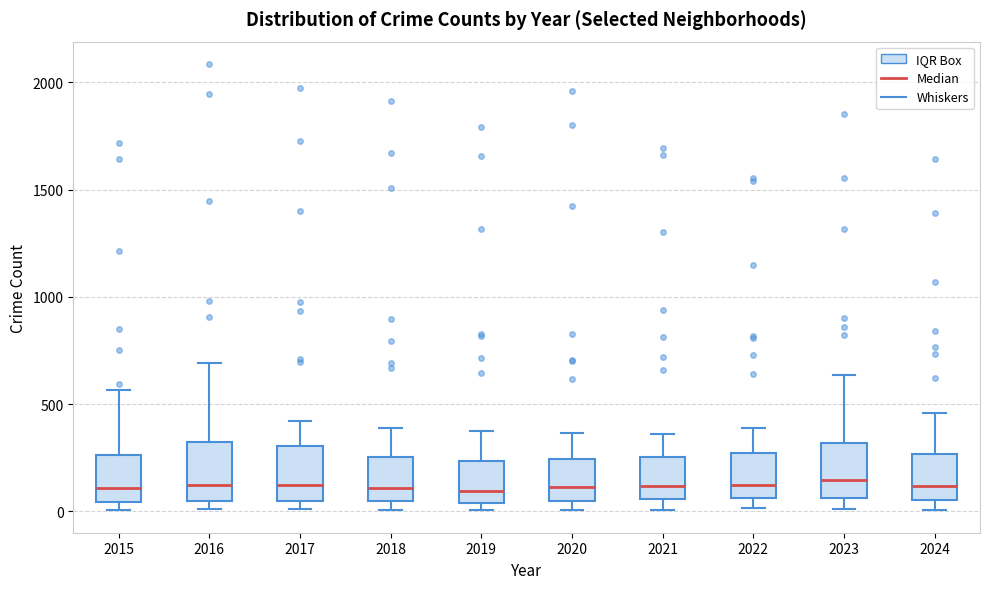

Where is the upper edge of the box at x = 2023 on the y-axis? The values are not printed on the chart, so give them approximately, as read against the axis.

300